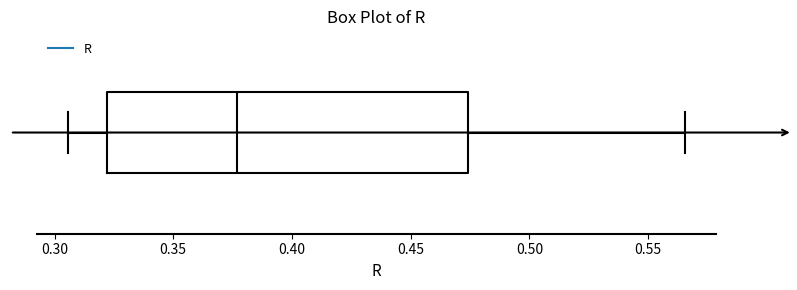

Where does the left whisker of the box end on the x-axis? The values are not printed on the chart, so give them approximately, as read against the axis.

0.305